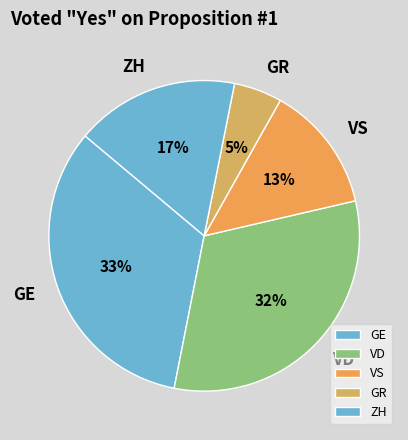

Is the sum of VD and GR greater than half?

No